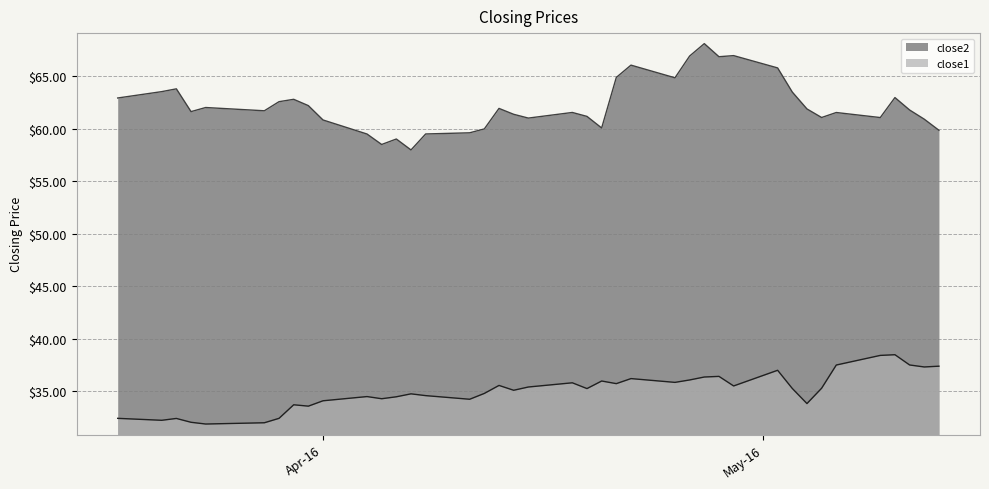

Does the chart have visible grid lines?

Yes